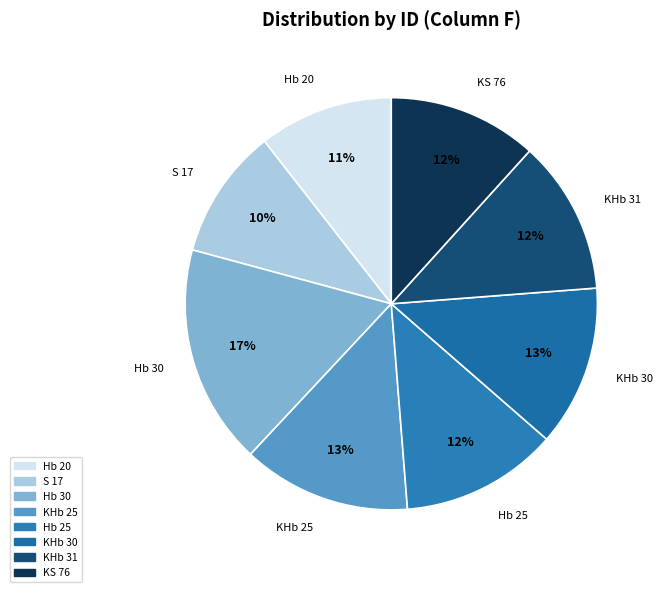

To the nearest percent, what is the difference between the KHb 25 and Hb 30 slice percentages?

4%